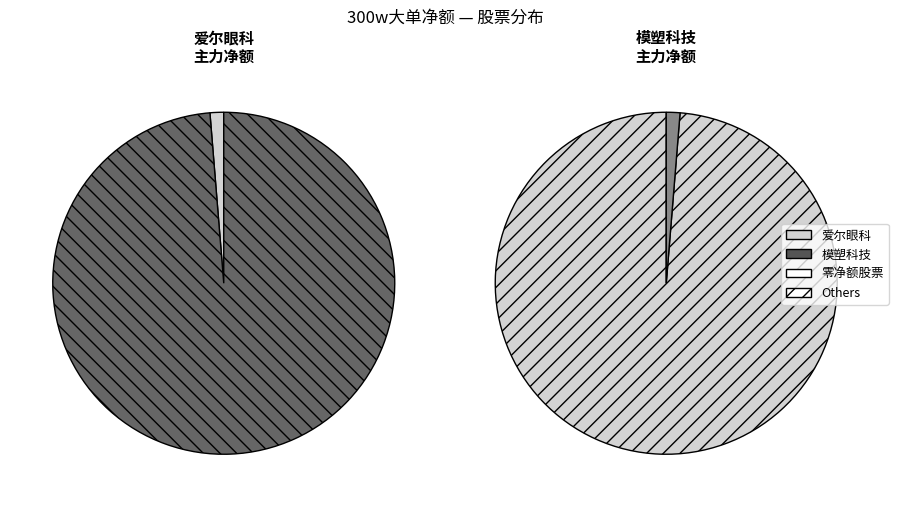

Which slice is the largest?

模塑科技